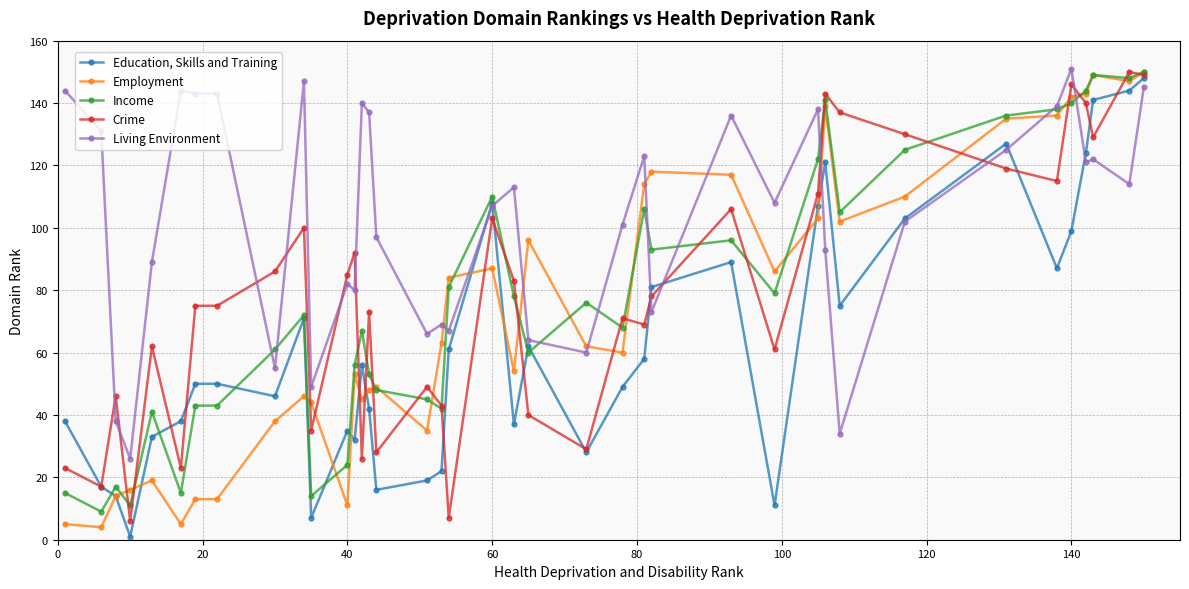

Which series has the largest total across all categories?

Living Environment